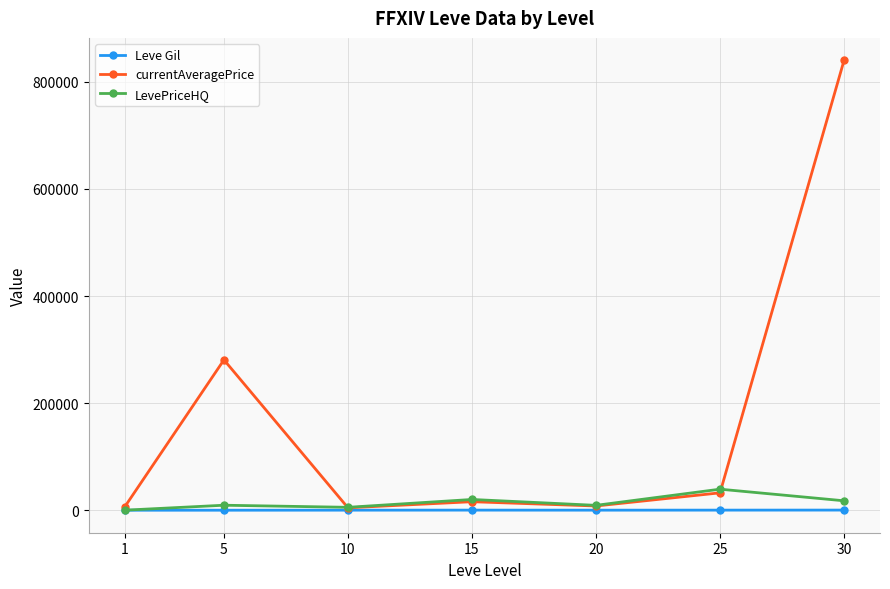

What is the greatest value displayed?

839842.3